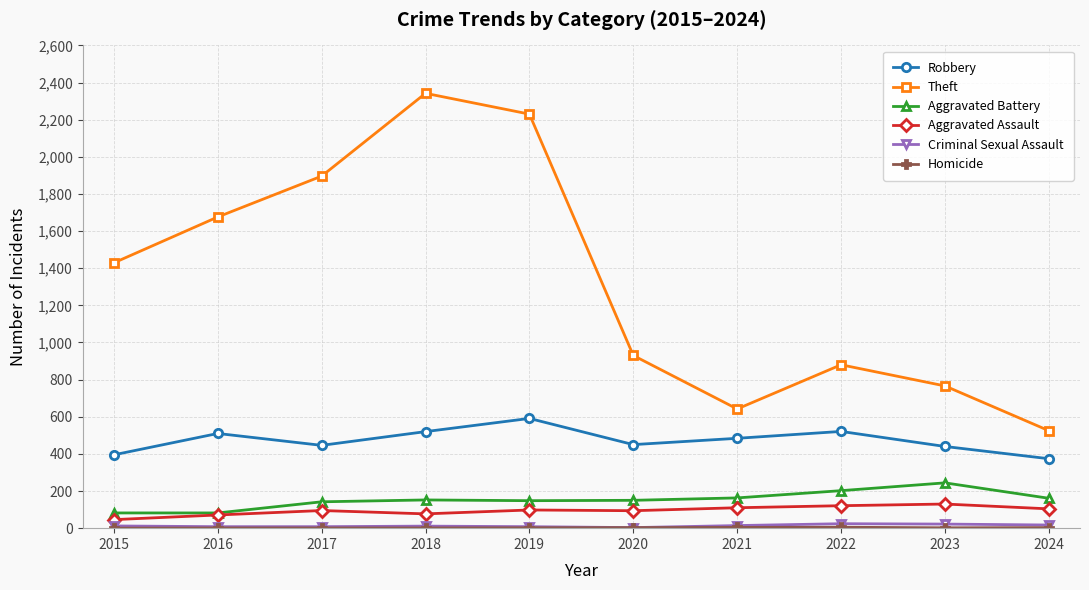

Which series has the largest range (max minus min)?

Theft